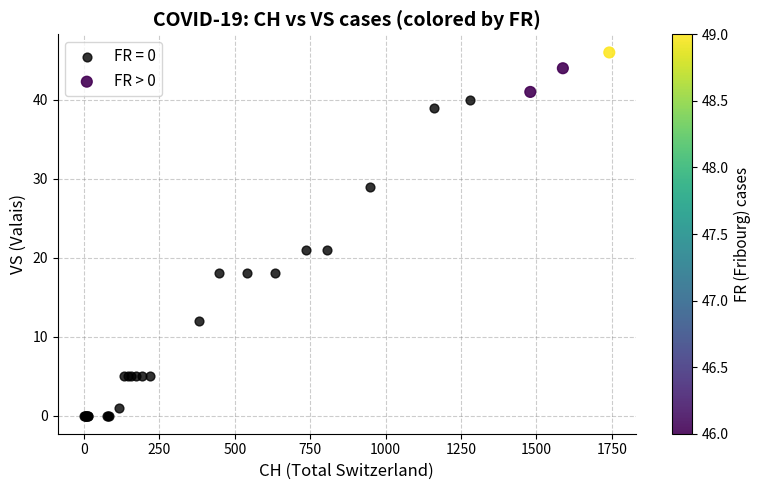

Which series has the largest Y range (max minus min)?

FR = 0